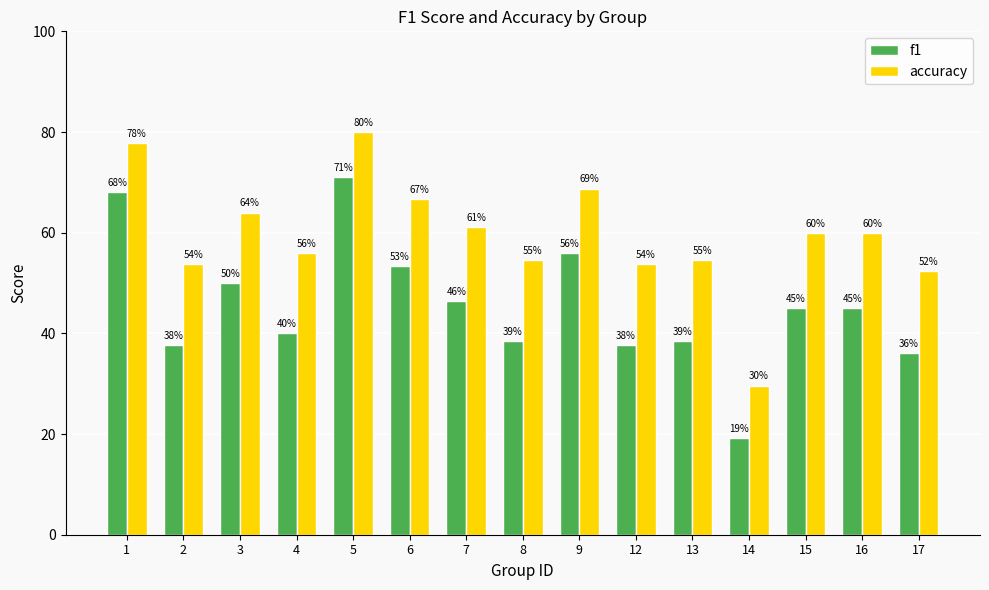

Does the chart contain stacked bars?

No